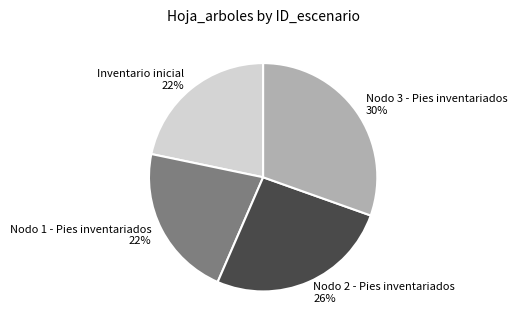

Does Nodo 2 - Pies inventariados represent more than half of the total?

No